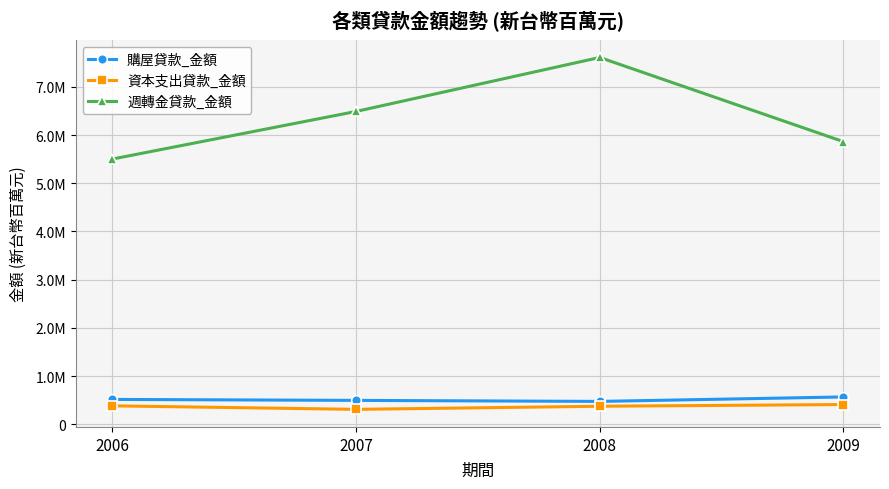

Is it true that 週轉金貸款_金額 equals 5864784 at 2009?

True